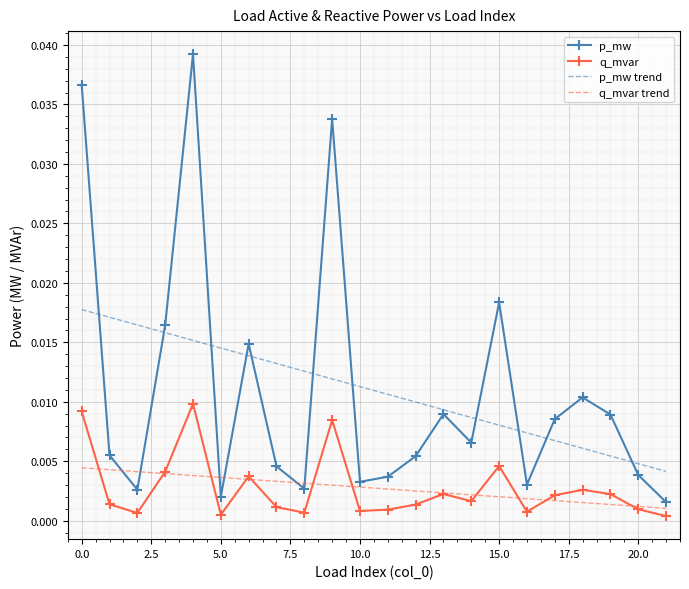

True or false: p_mw trend and q_mvar cross at least once.

False